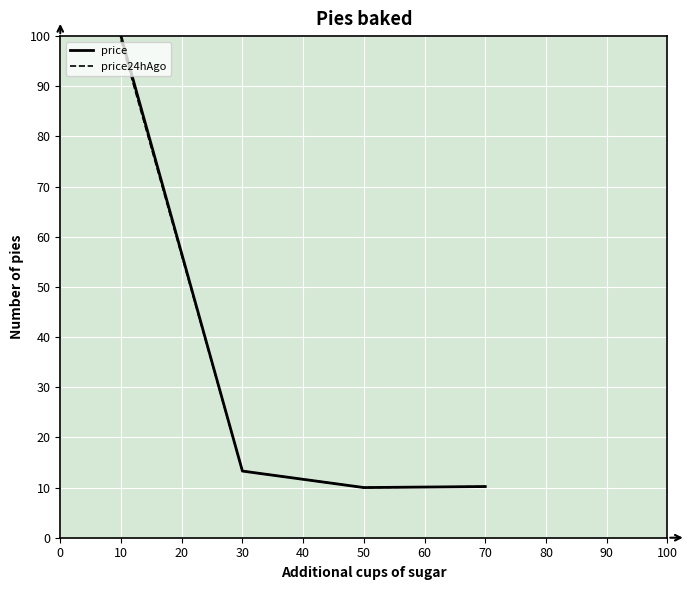

Where is the first local minimum for price?

50